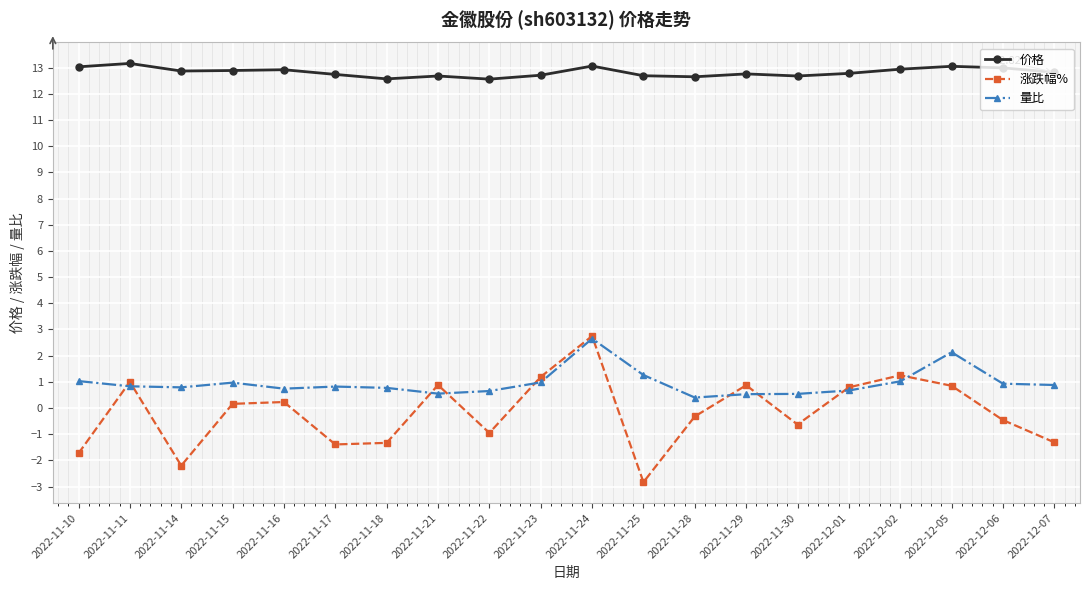

Is it true that 价格 equals 4.5 at 2022-11-15?

False